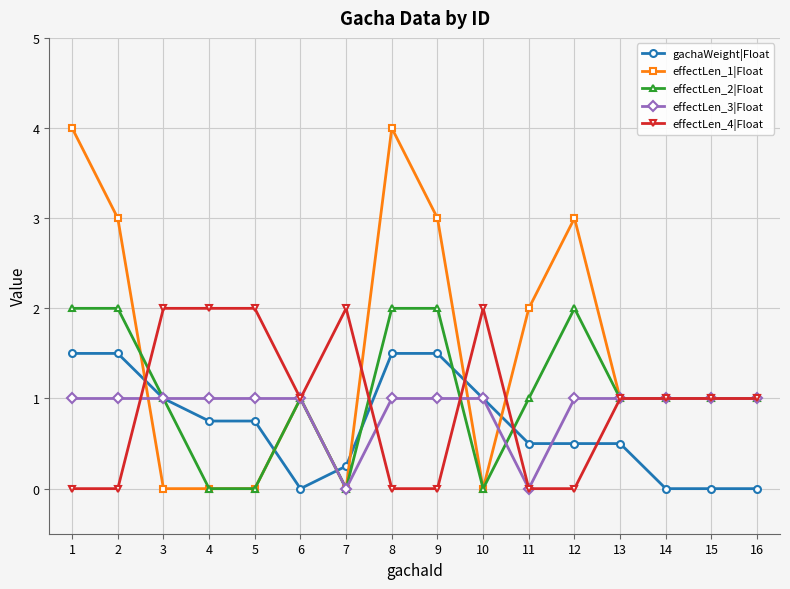

What is the spread (max minus min) of values at 7?

2.0